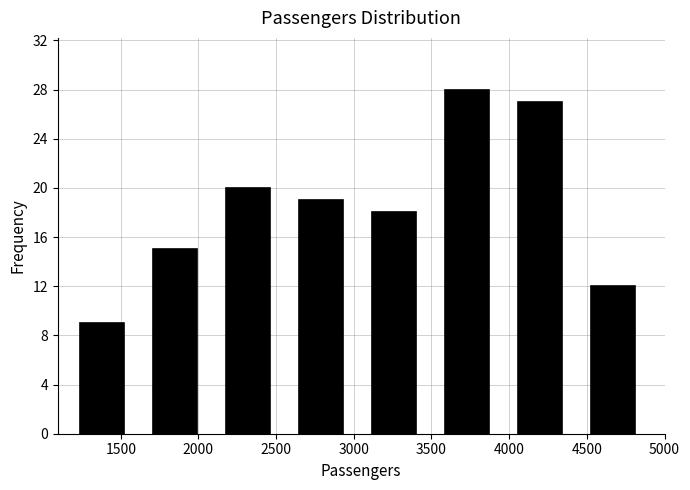

Which range on the x-axis has the tallest bar?

3600 to 4050